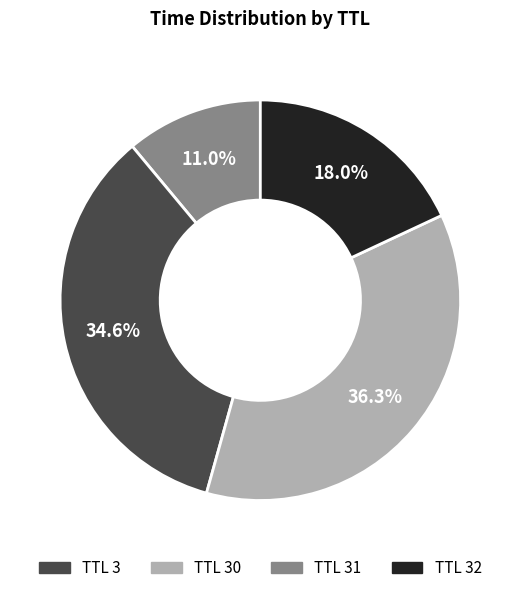

How many segments does this pie chart have?

4